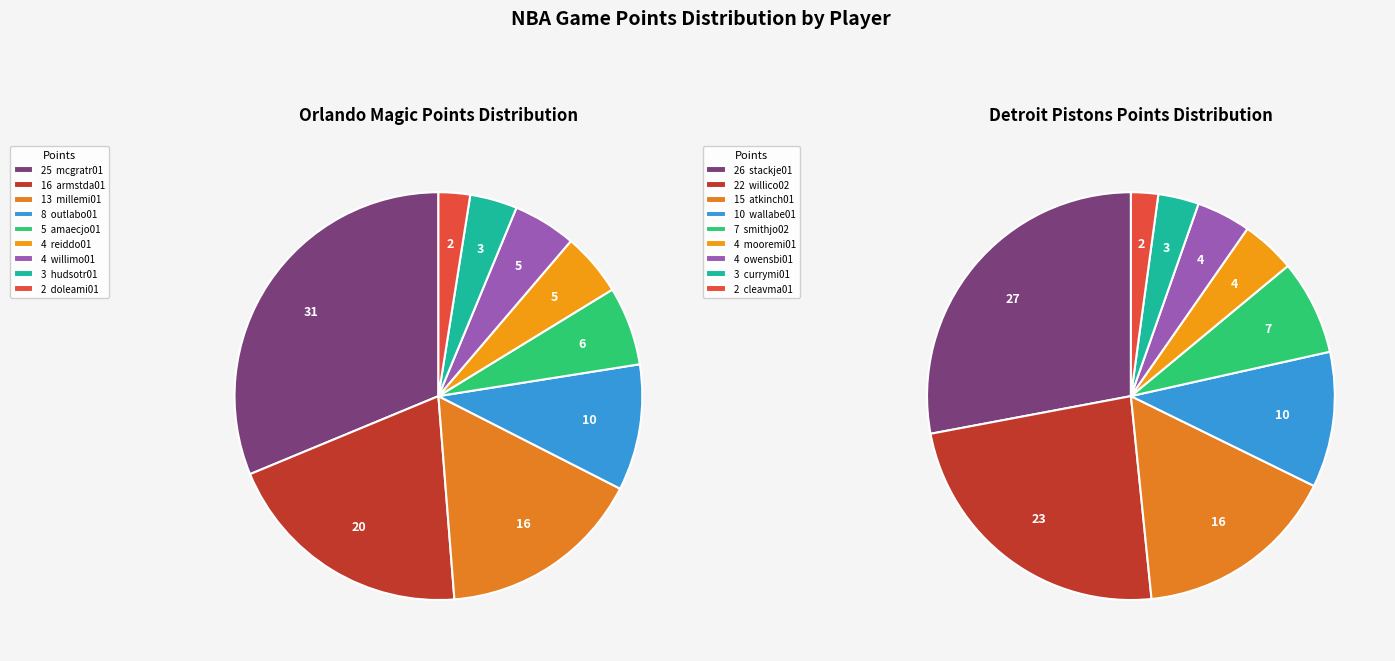

Is it true that millemi01 is 16% of the pie?

True